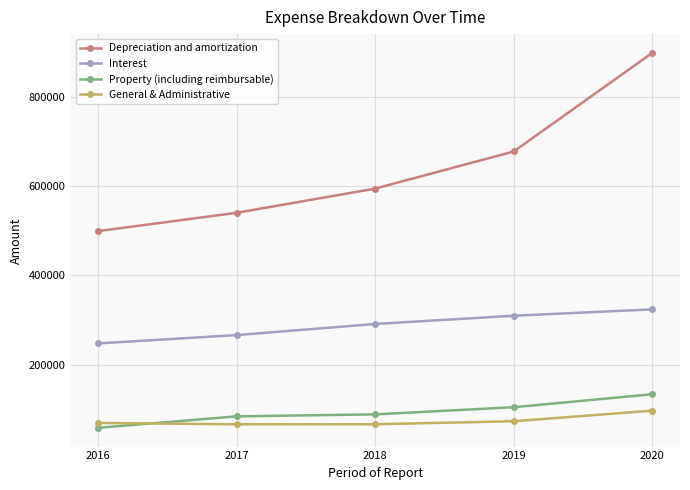

What is the difference between the second highest and minimum values in the General & Administrative series?

6889